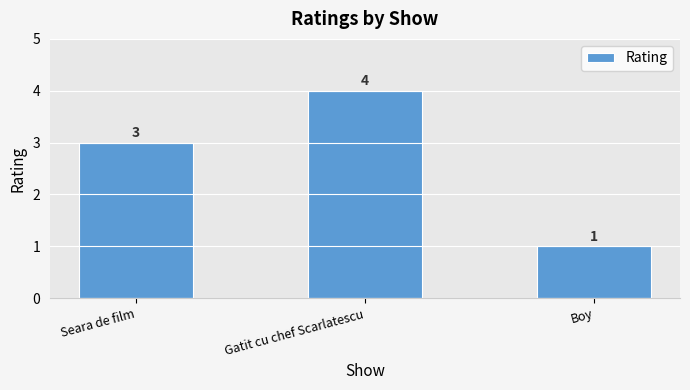

What value does the data have at Boy?

1